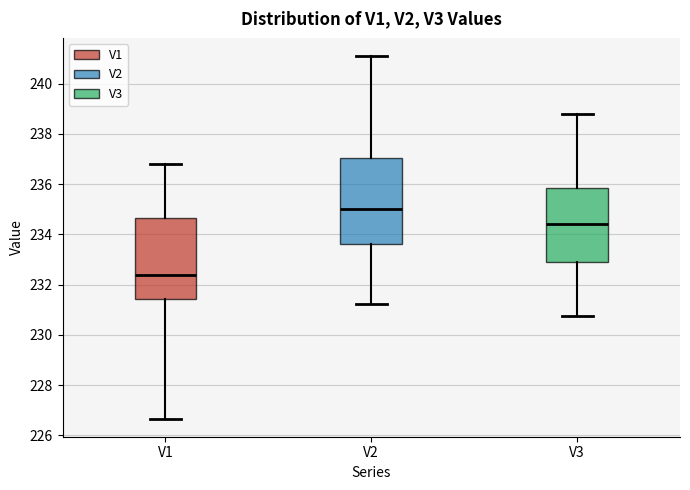

Reading left to right, transcribe this box plot: for each box, give where its median line is, the range the box spans, and where its two whiskers end, as read against the y-axis. The values are not printed on the chart, so give them approximately, as read against the axis.

V1: median 232.4, box 231.4 to 234.6, whiskers 226.6 to 236.8
V2: median 235.0, box 233.6 to 237.0, whiskers 231.2 to 241.0
V3: median 234.4, box 232.8 to 235.8, whiskers 230.8 to 238.8